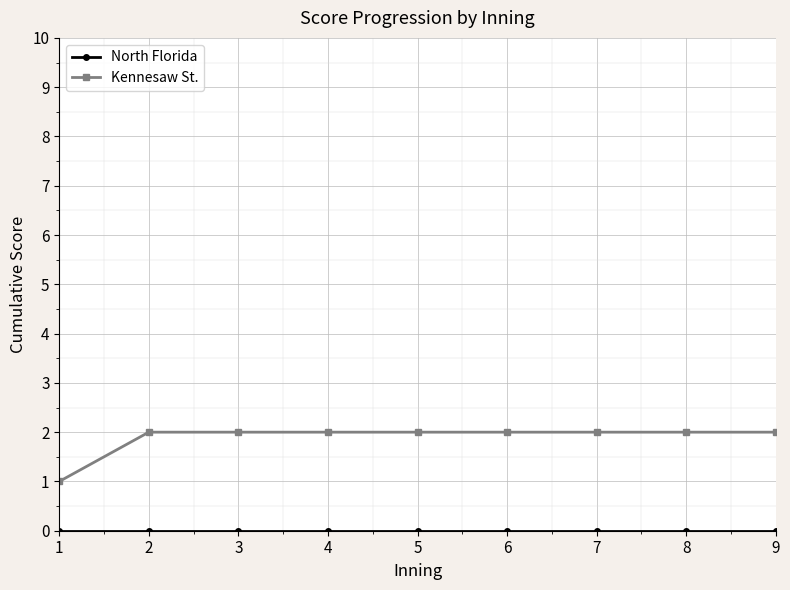

Which series has the largest range (max minus min)?

Kennesaw St.